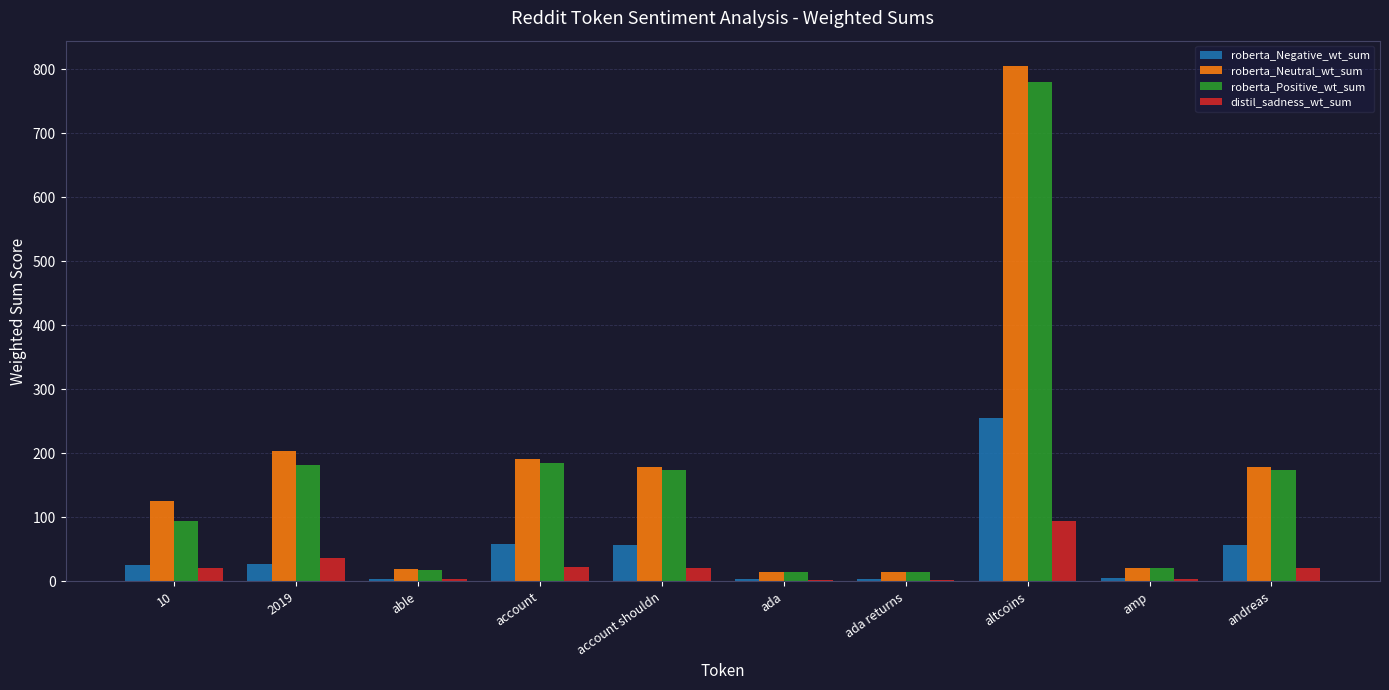

At which label does roberta_Positive_wt_sum first exceed 173?

2019